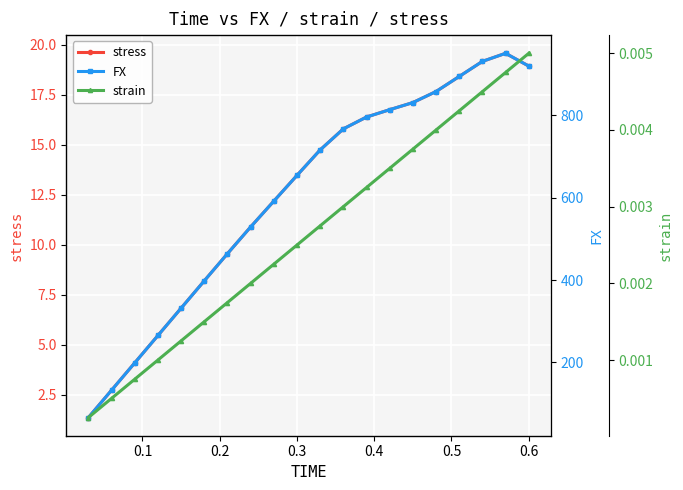

What is the maximum value for stress?

19.6